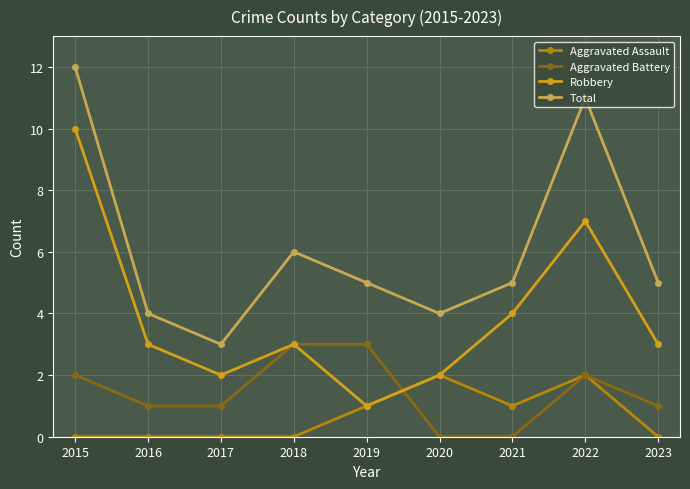

Does the chart have visible grid lines?

Yes